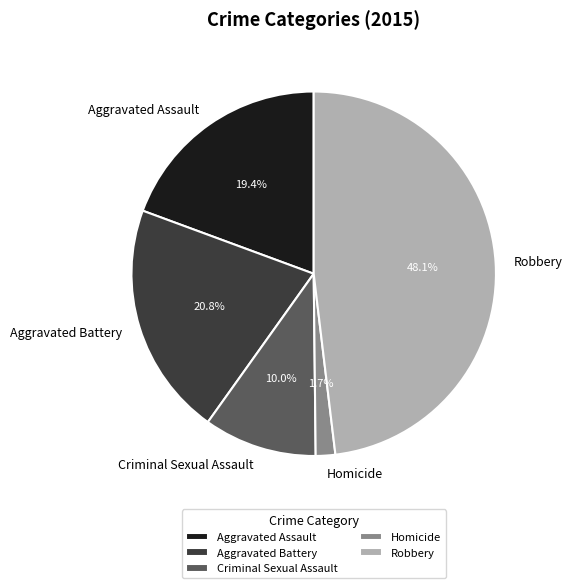

Rank the categories by value from lowest to highest.

Homicide, Criminal Sexual Assault, Aggravated Assault, Aggravated Battery, Robbery